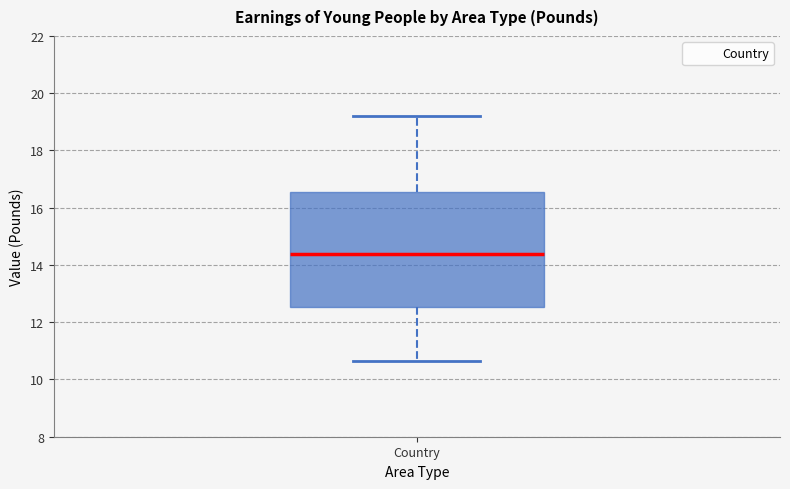

Read this box plot against the y-axis: the position of the median line, the range covered by the box, and the ends of both whiskers. The values are not printed on the chart, so give them approximately, as read against the axis.

median 14.4, box 12.6 to 16.6, whiskers 10.6 to 19.2